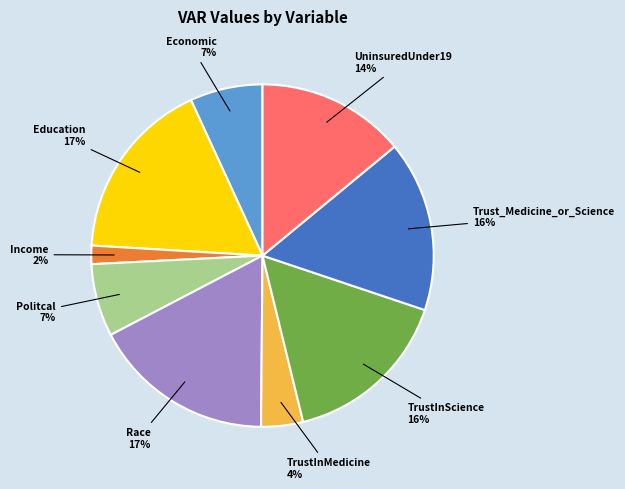

To the nearest percent, what is the average slice percentage?

11%